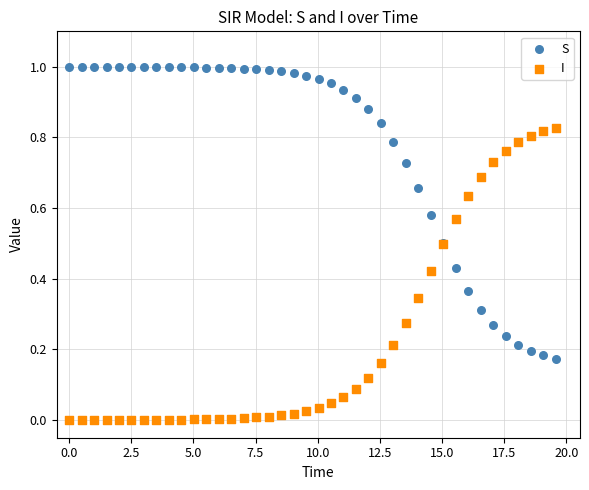

What is the X range (max minus min) for the scatter plot?

19.6